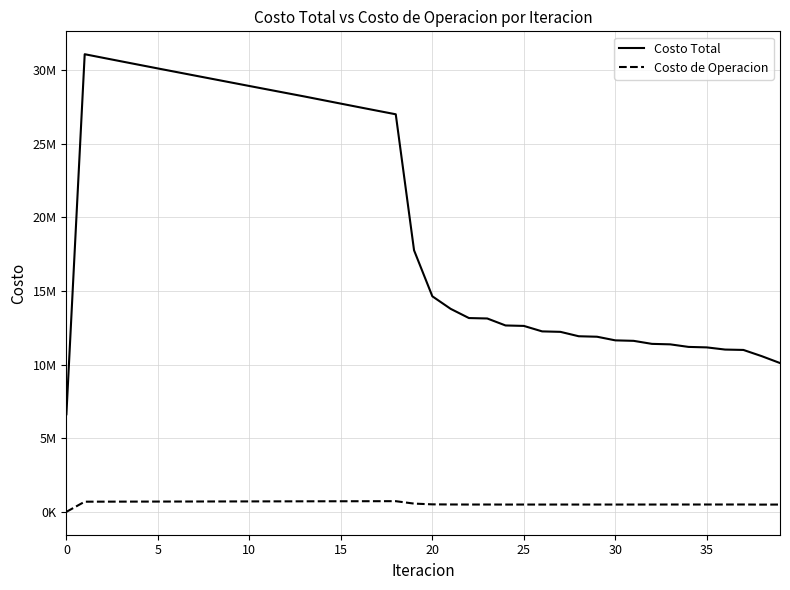

What is the average value of the Costo de Operacion series?

580528.9